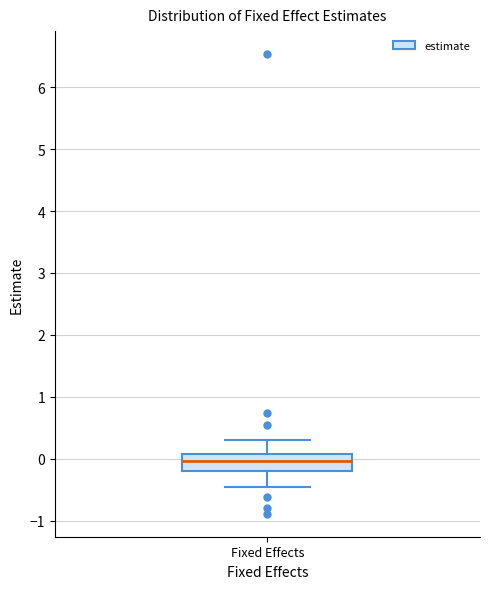

Transcribe this box plot: give where the median line is, the range the box spans, and where the two whiskers end, as read against the y-axis. The values are not printed on the chart, so give them approximately, as read against the axis.

median 0.0, box -0.2 to 0.1, whiskers -0.4 to 0.3